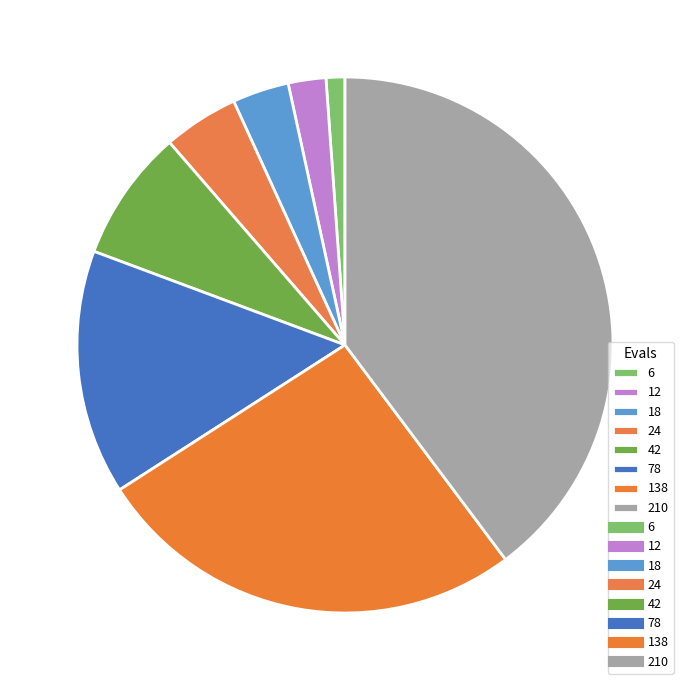

True or false: 138 accounts for 26% of the total.

True